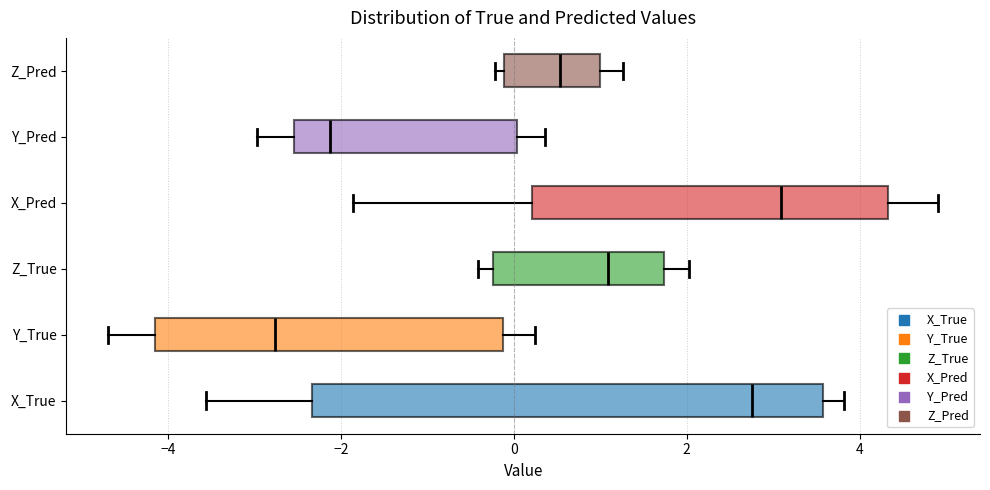

Which box has the furthest to the left median line?

Y_True